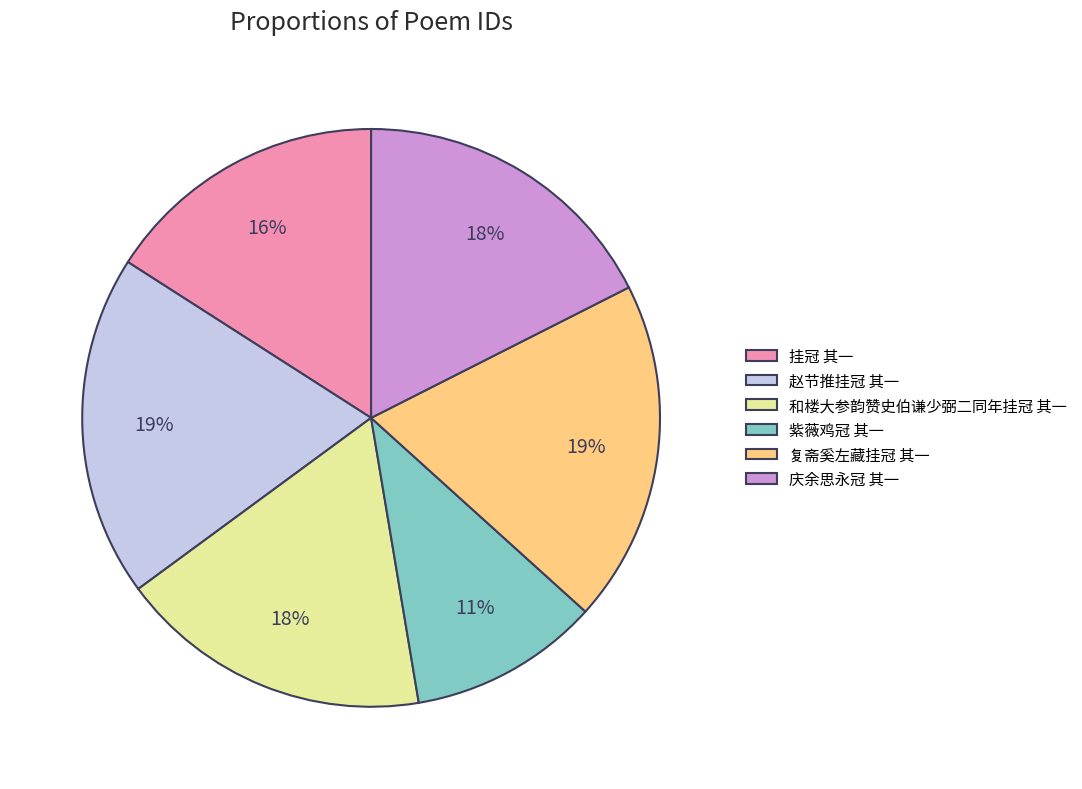

Does 赵节推挂冠 其一 account for over 50% of the chart?

No